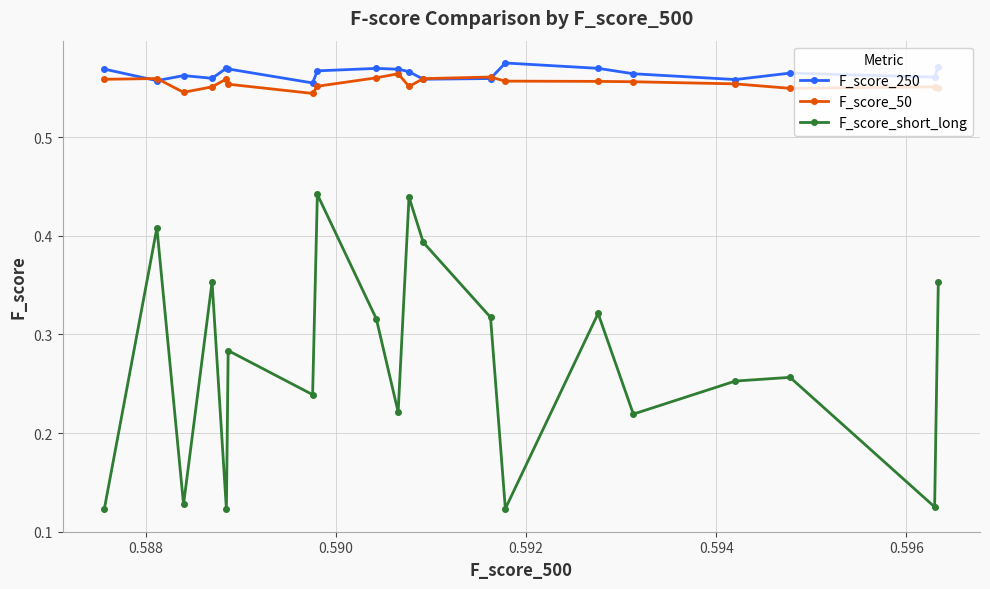

Which series ends up on top after the final intersection of F_score_250 and F_score_50?

F_score_250